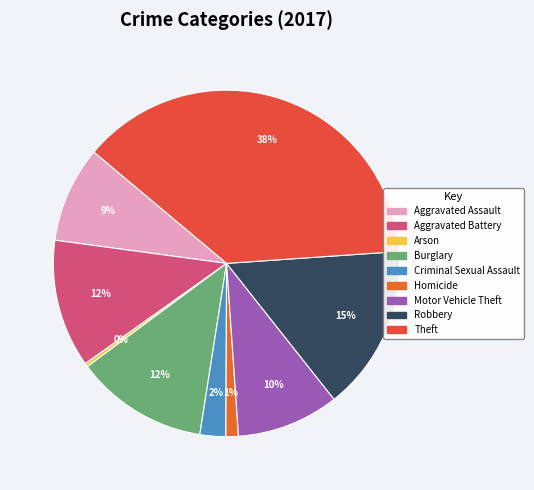

Is the sum of Homicide and Aggravated Assault greater than half?

No